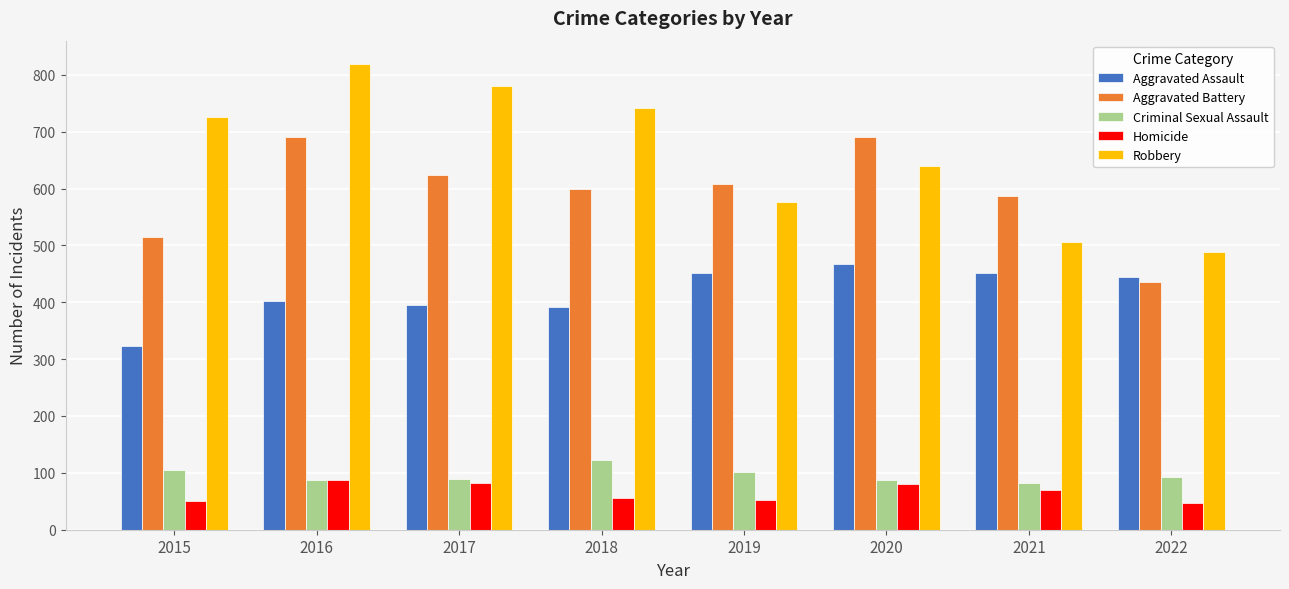

The value of Criminal Sexual Assault at 2017 is 90. True or false?

True